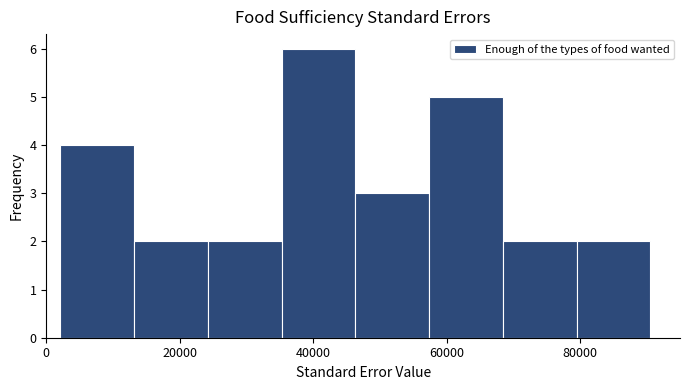

Reading left to right, list every bar in this chart as the range it spans on the x-axis followed by its height. Neither the bar edges nor the heights are printed on the chart, so give them approximately, as read against the axes.

2000 to 14000: 4
14000 to 24000: 2
24000 to 36000: 2
36000 to 46000: 6
46000 to 58000: 3
58000 to 68000: 5
68000 to 80000: 2
80000 to 90000: 2